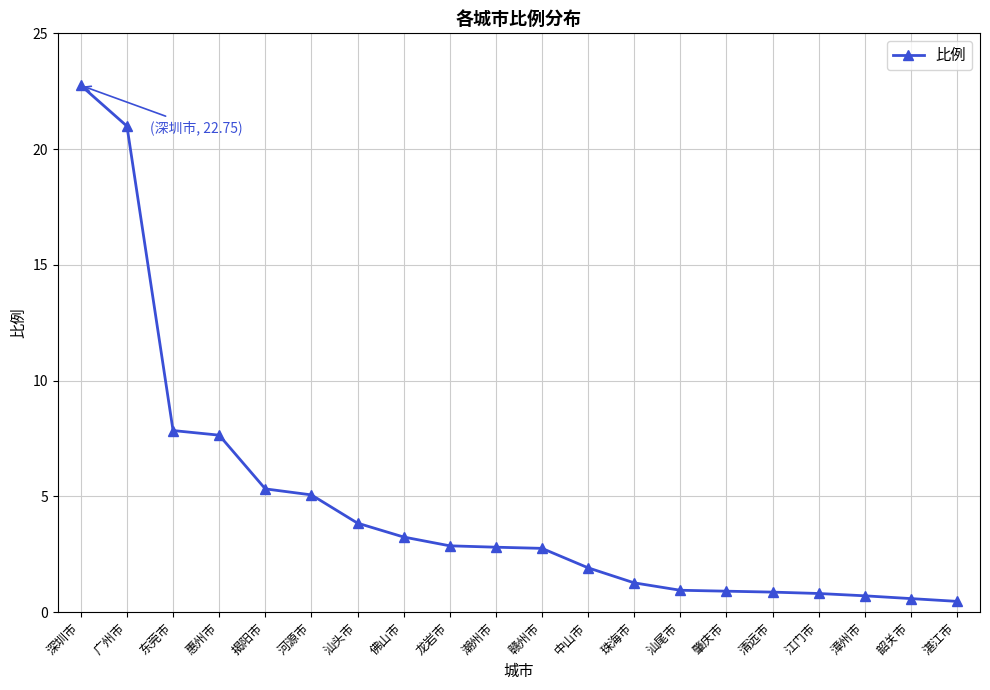

Count the number of categories in the chart.

20